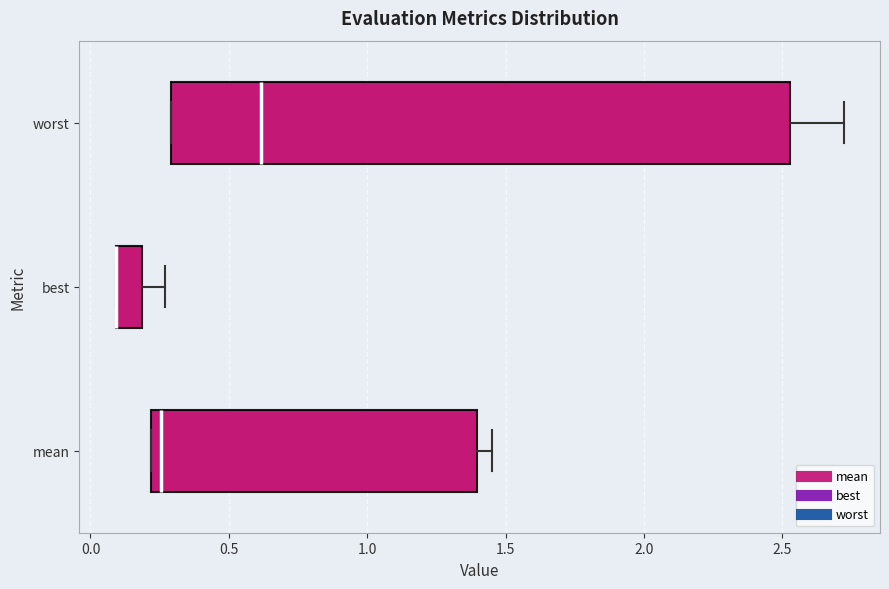

Reading bottom to top, transcribe this box plot: for each box, give where its median line is, the range the box spans, and where its two whiskers end, as read against the x-axis. The values are not printed on the chart, so give them approximately, as read against the axis.

mean: median 0.25, box 0.20 to 1.40, whiskers 0.20 to 1.45
best: median 0.10 (drawn on the box's left edge), box 0.10 to 0.20, whiskers 0.10 to 0.25
worst: median 0.60, box 0.30 to 2.55, whiskers 0.30 to 2.70